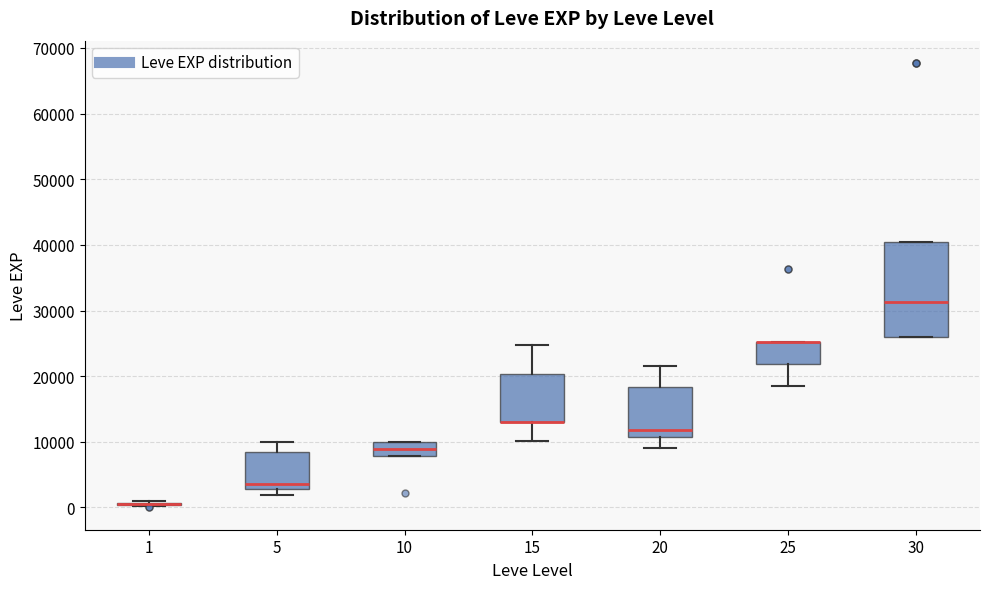

Which box is the tallest, from its lower edge to its upper edge?

30